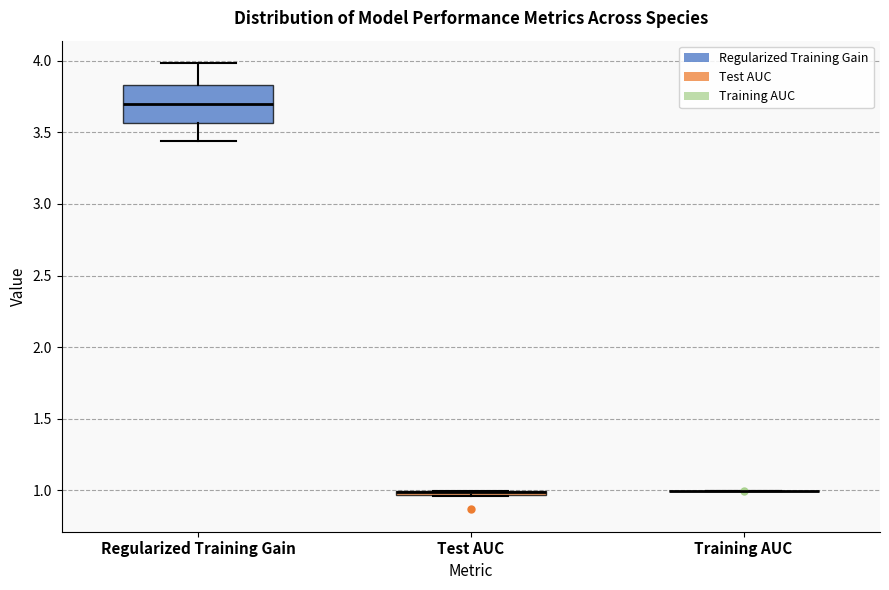

Which box is the tallest, from its lower edge to its upper edge?

Regularized Training Gain